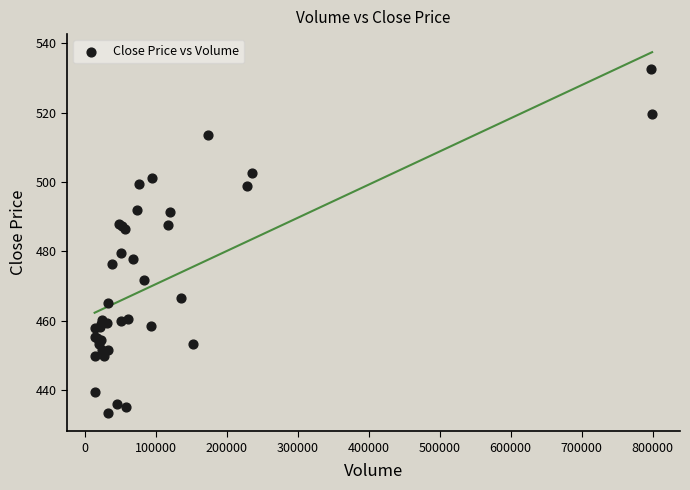

What Y value in the scatter plot is closest to 482?

479.7